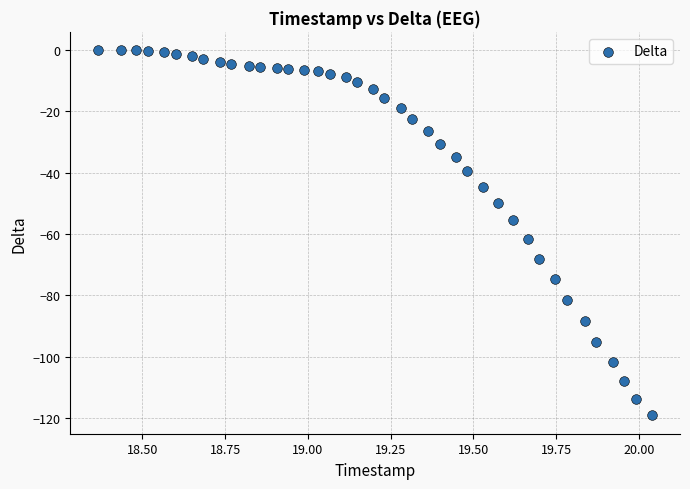

What is the range of Y values (max minus min)?

119.2